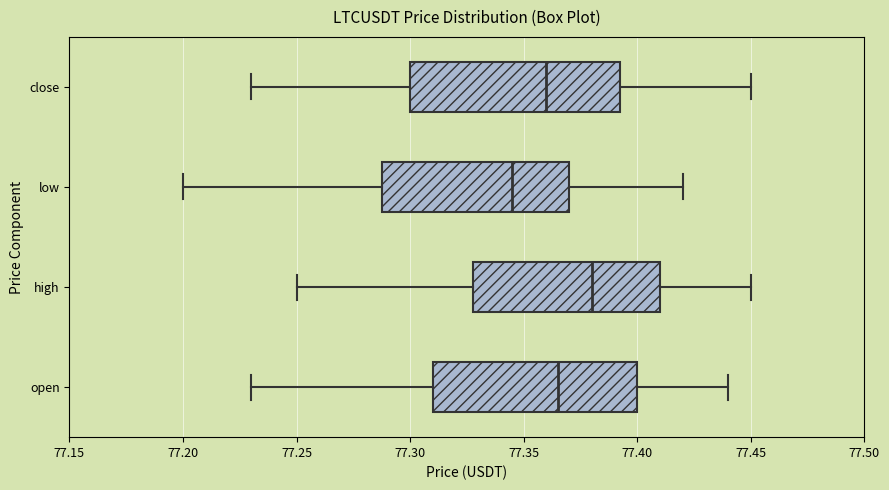

Which box has the furthest to the right median line?

high